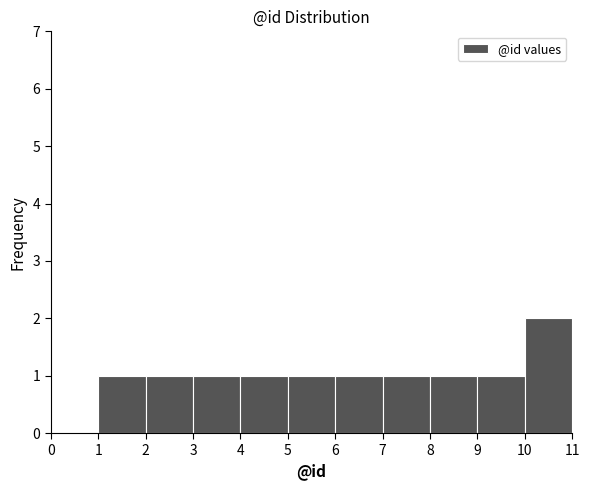

Reading left to right, transcribe this chart: for each bar, give the range it covers on the x-axis and its height. The values are not printed on the chart, so give them approximately, as read against the axis.

0 to 1: 0
1 to 2: 1
2 to 3: 1
3 to 4: 1
4 to 5: 1
5 to 6: 1
6 to 7: 1
7 to 8: 1
8 to 9: 1
9 to 10: 1
10 to 11: 2